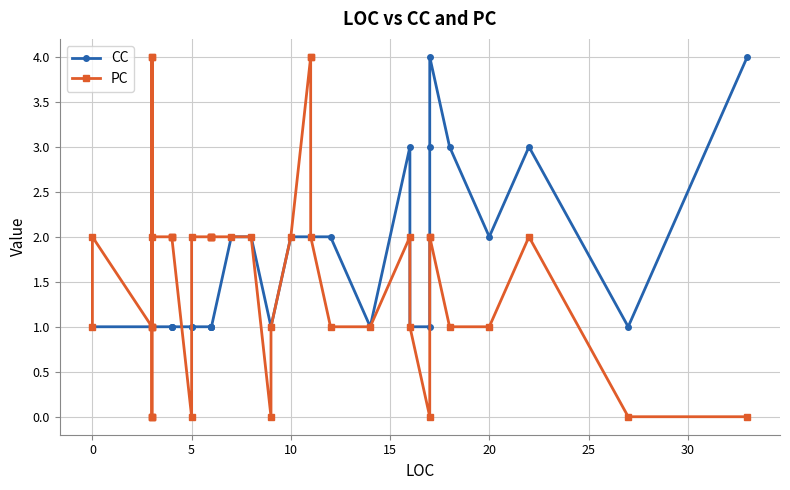

What is the label of the 20th point from the right?

20